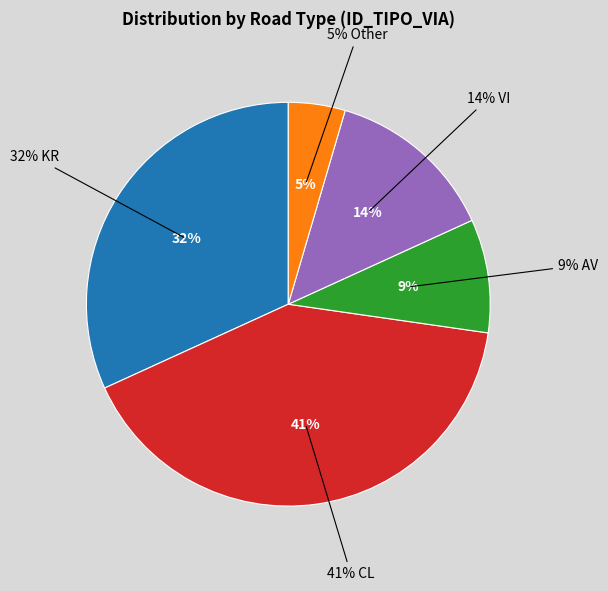

Rank the categories by value from lowest to highest.

Other, AV, VI, KR, CL